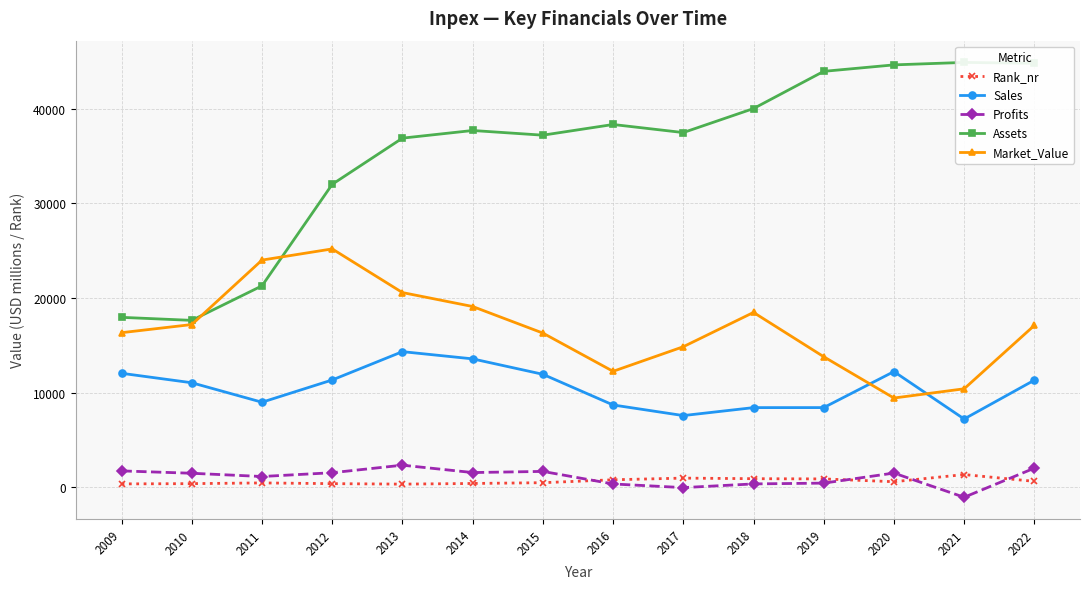

What is the approximate value of Sales at 2020?

12231.0